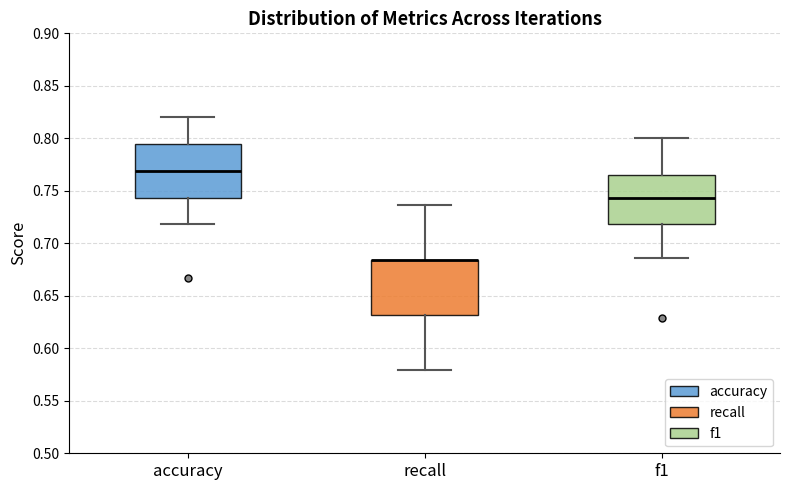

Where does the upper whisker of the box for recall end on the y-axis? The values are not printed on the chart, so give them approximately, as read against the axis.

0.735